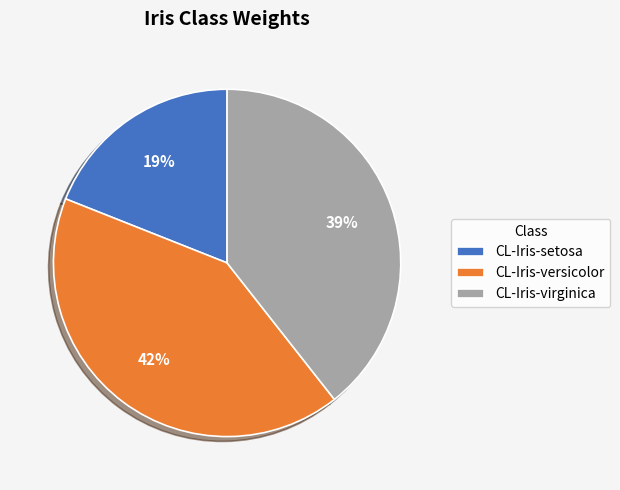

Is there a majority slice in this chart?

No